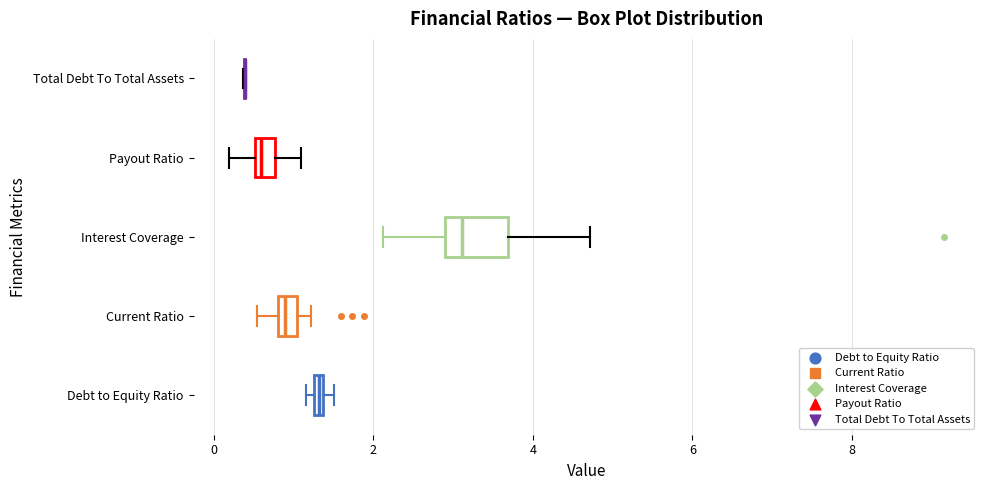

Where does the left whisker of the box for Current Ratio end on the x-axis? The values are not printed on the chart, so give them approximately, as read against the axis.

0.6